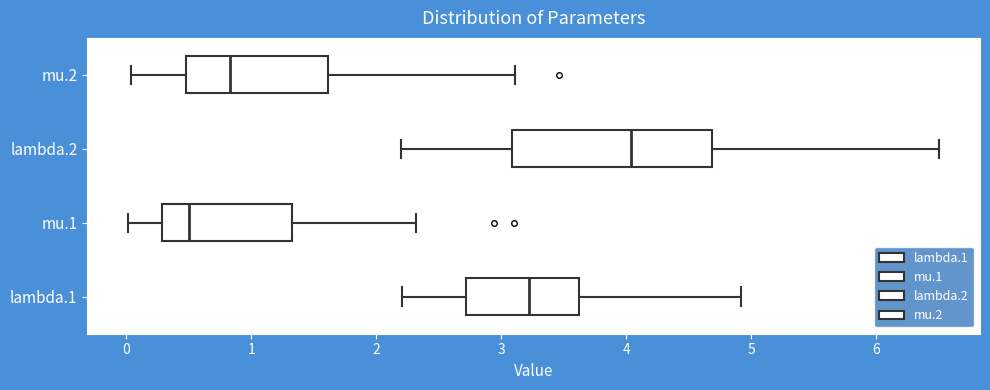

Which box's median line is the furthest to the left?

mu.1